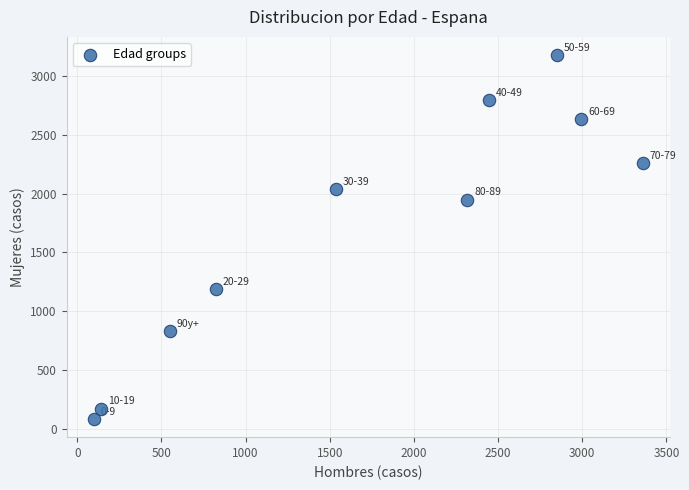

What is the range of Y values (max minus min)?

3096